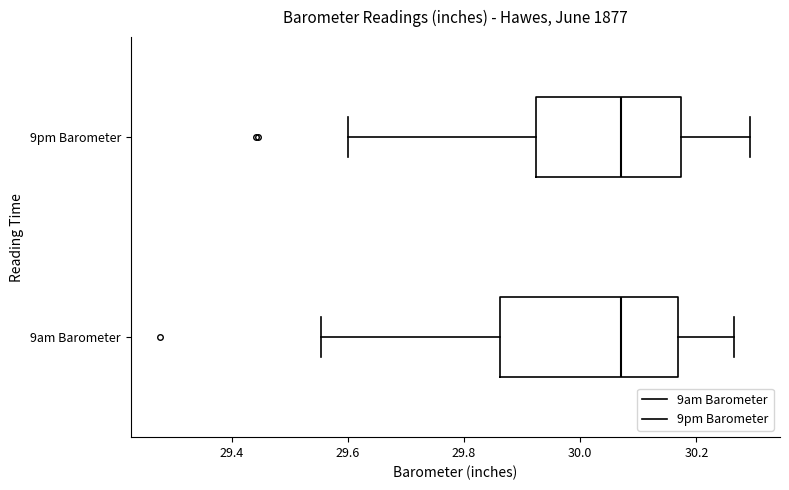

Reading bottom to top, transcribe this box plot: for each box, give where its median line is, the range the box spans, and where its two whiskers end, as read against the x-axis. The values are not printed on the chart, so give them approximately, as read against the axis.

9am Barometer: median 30.08, box 29.86 to 30.16, whiskers 29.56 to 30.26
9pm Barometer: median 30.08, box 29.92 to 30.18, whiskers 29.60 to 30.30